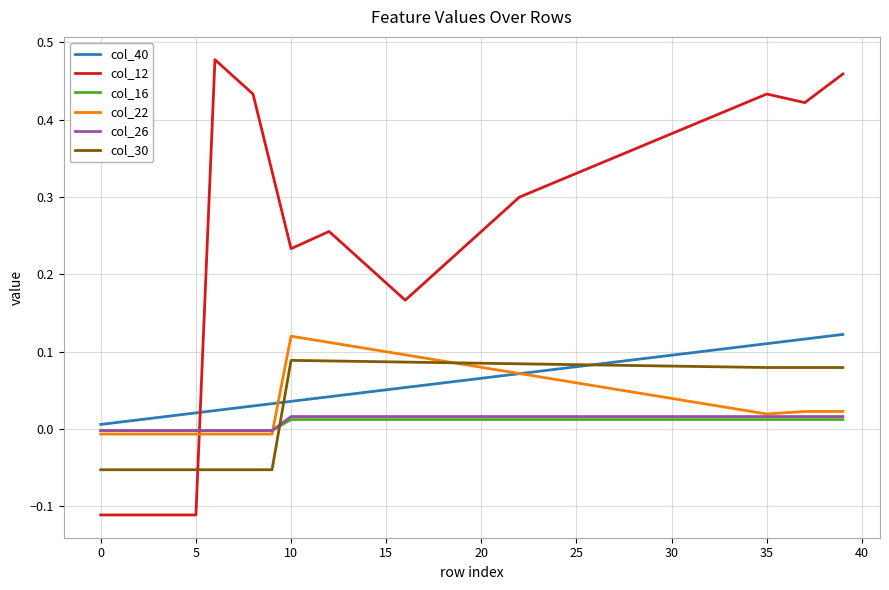

Which series has the largest total across all categories?

col_12